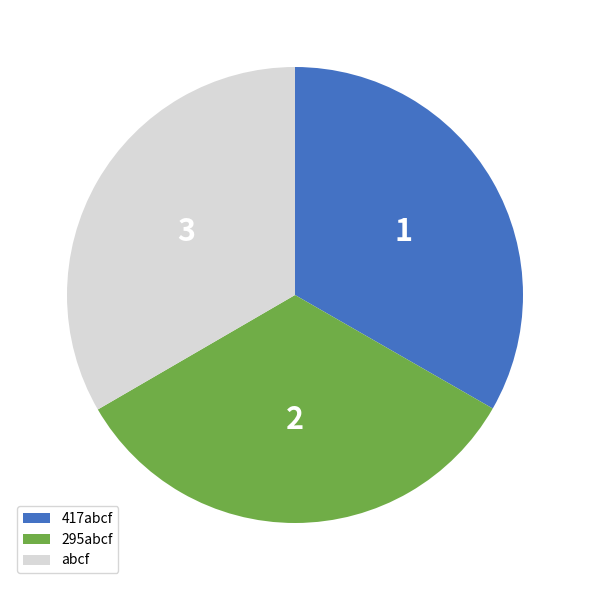

The abcf slice represents 44% of the pie. True or false?

False